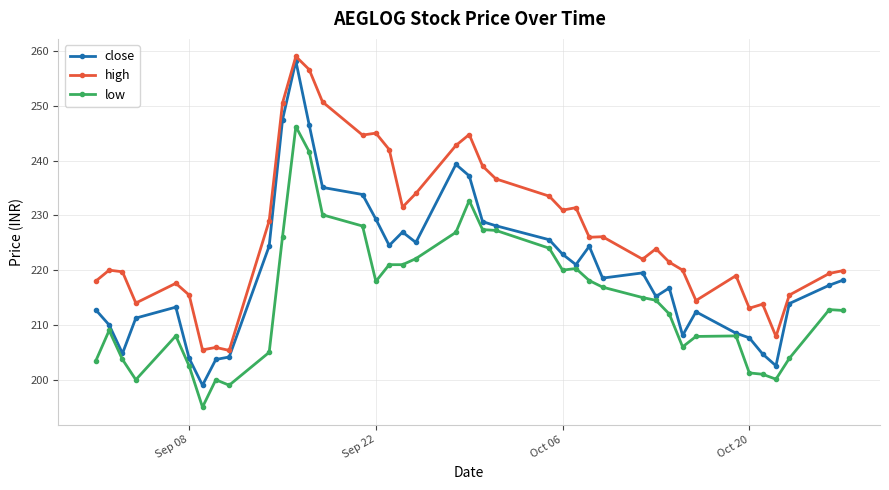

True or false: close has more than 2 points higher than both neighbors.

True